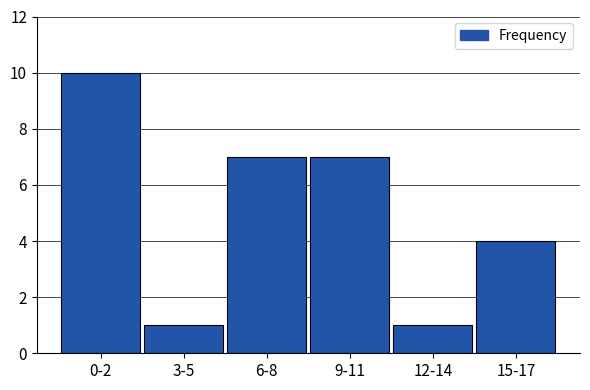

Reading left to right, what are all the values shown in this chart?

0-2=10	3-5=1	6-8=7	9-11=7	12-14=1	15-17=4